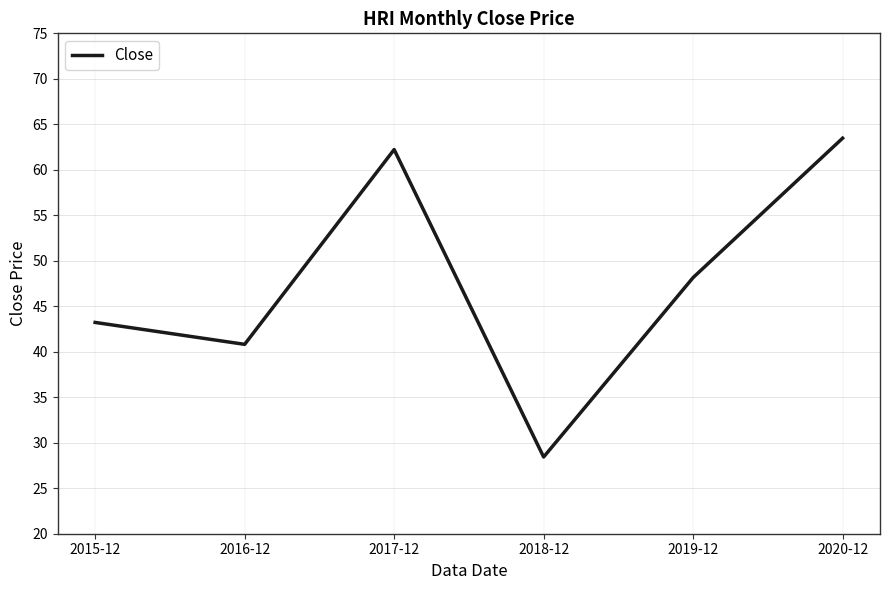

At which label does the data first exceed 48?

2017-12